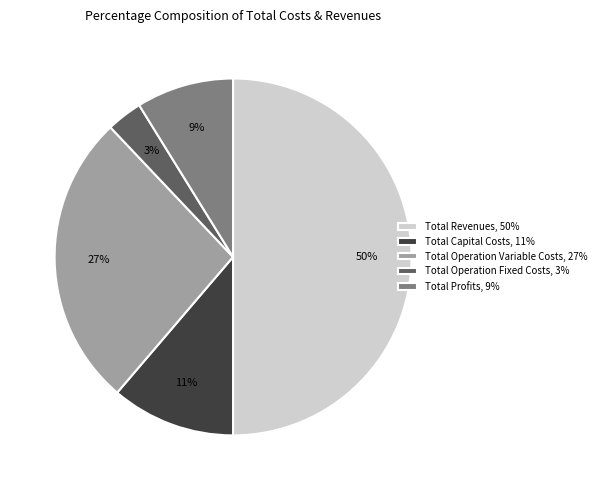

To the nearest percent, what is the combined percentage of Total Operation Variable Costs and Total Profits?

36%